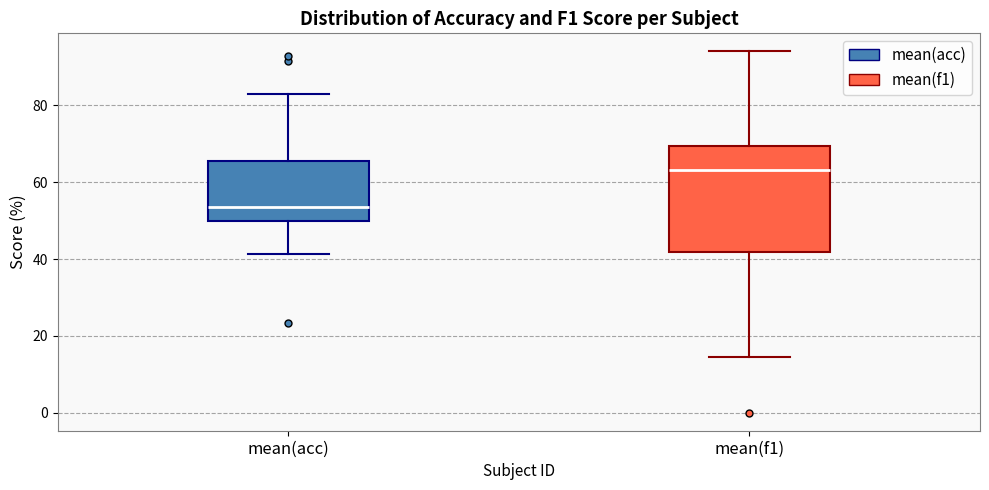

Which box has the lowest median line?

mean(acc)